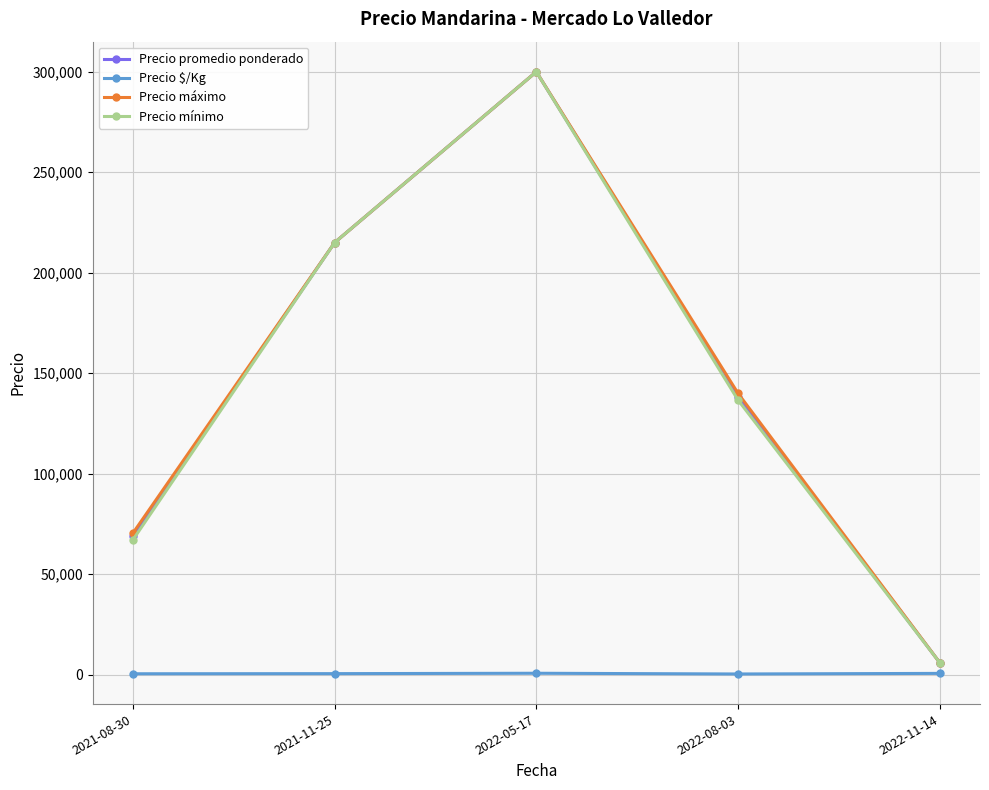

What is the difference between the Precio $/Kg values at 2022-11-14 and 2021-08-30?

186.4